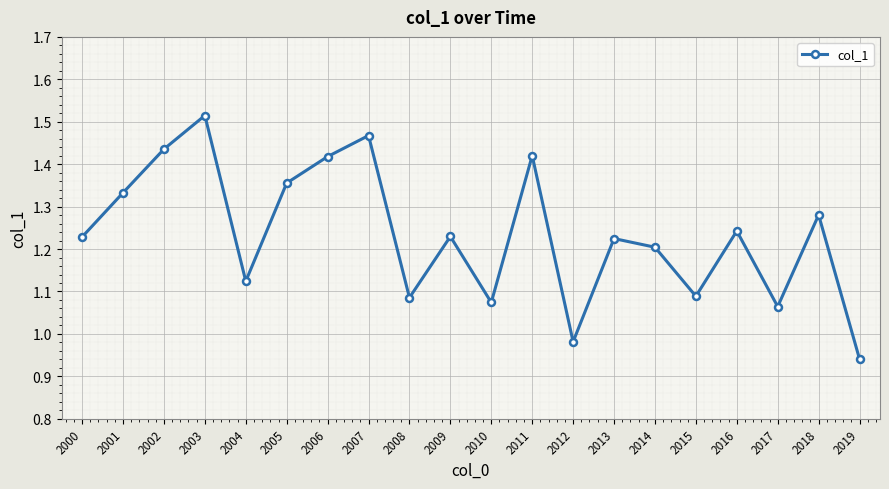

Where is the first local maximum?

2003